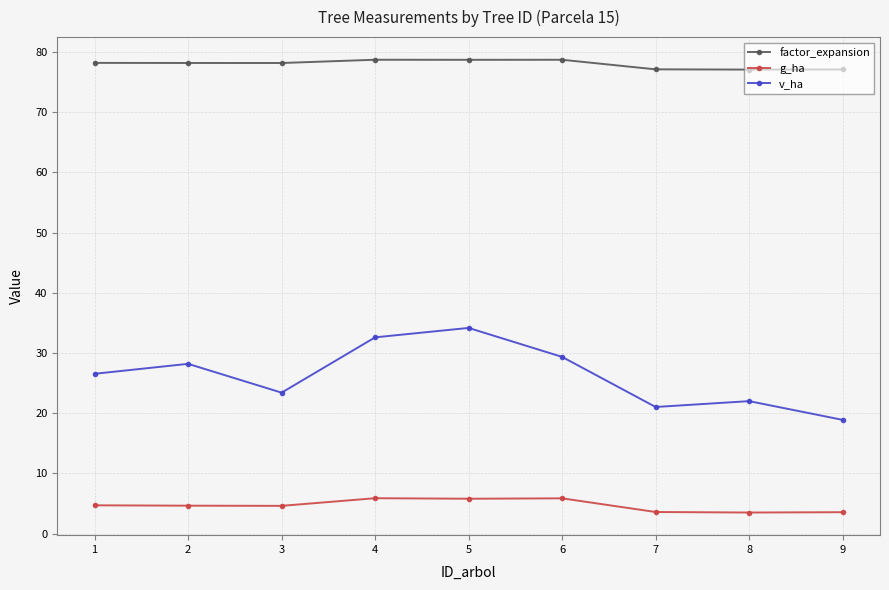

Where is the first local minimum for v_ha?

3